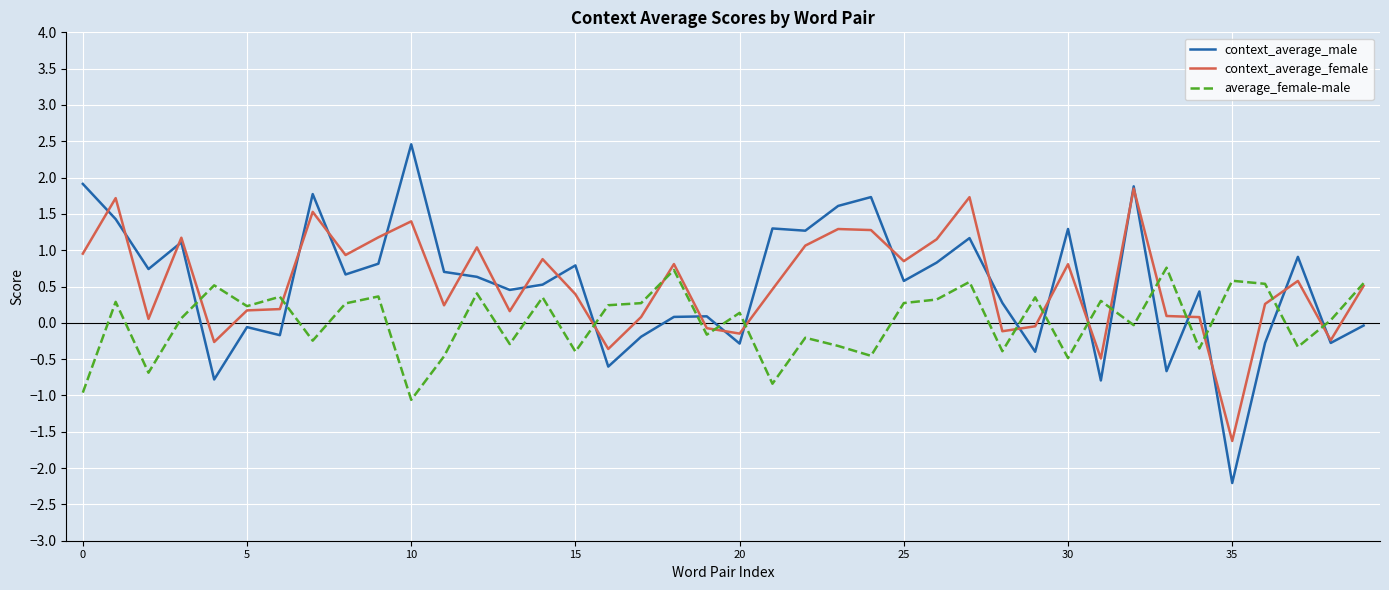

Which series has the largest range (max minus min)?

context_average_male